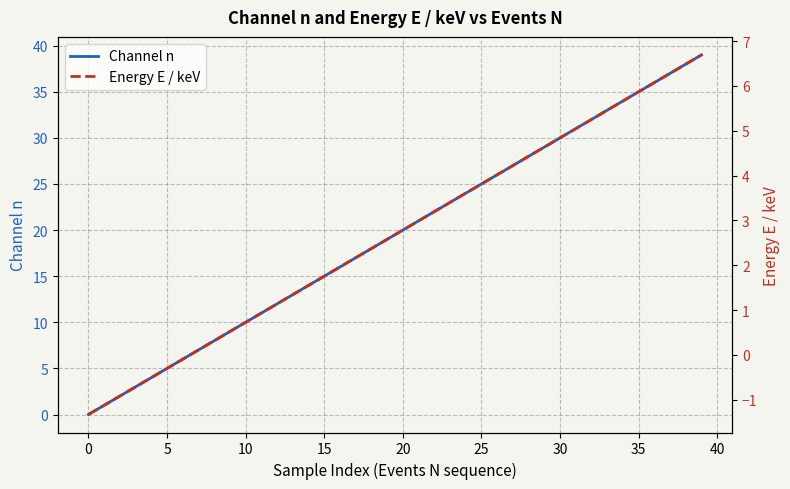

At which label is Energy E / keV closest to 2?

16